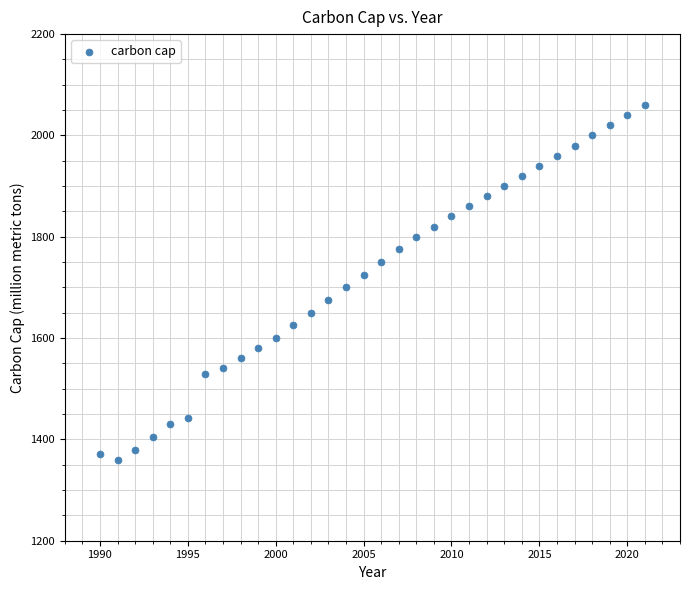

What is the range of X values (max minus min)?

31